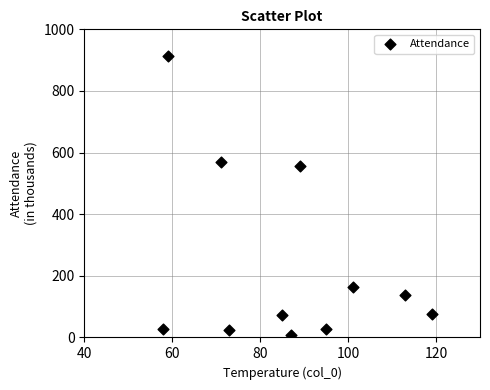

What Y value in the scatter plot is closest to 461?

555.8